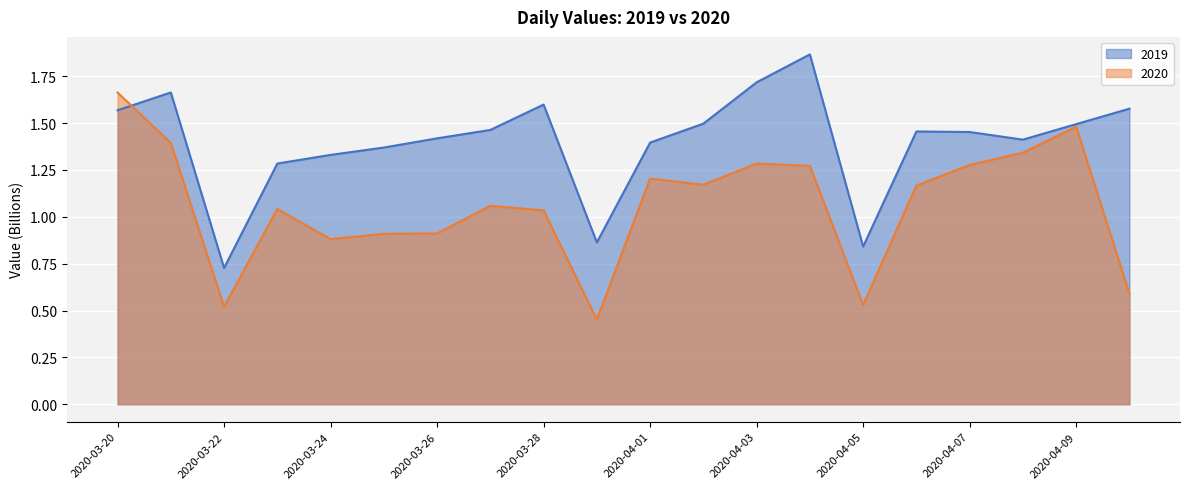

List the labels in order of 2019 value, smallest first.

2020-03-22, 2020-04-05, 2020-03-29, 2020-03-23, 2020-03-24, 2020-03-25, 2020-04-01, 2020-04-08, 2020-03-26, 2020-04-07, 2020-04-06, 2020-03-27, 2020-04-09, 2020-04-02, 2020-03-20, 2020-04-10, 2020-03-28, 2020-03-21, 2020-04-03, 2020-04-04